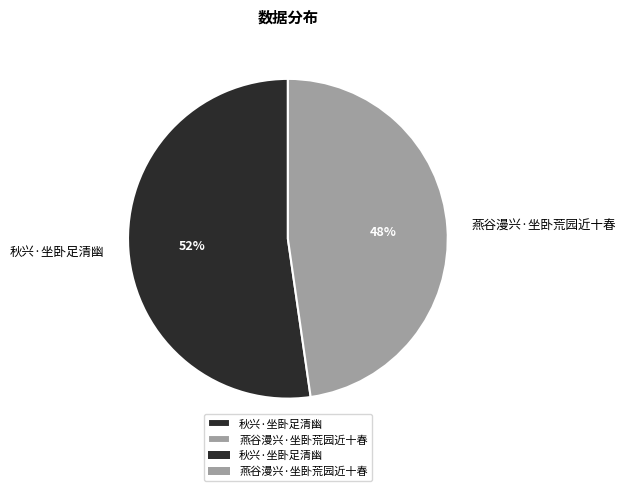

Which slice represents more than half of the pie?

秋兴·坐卧足清幽